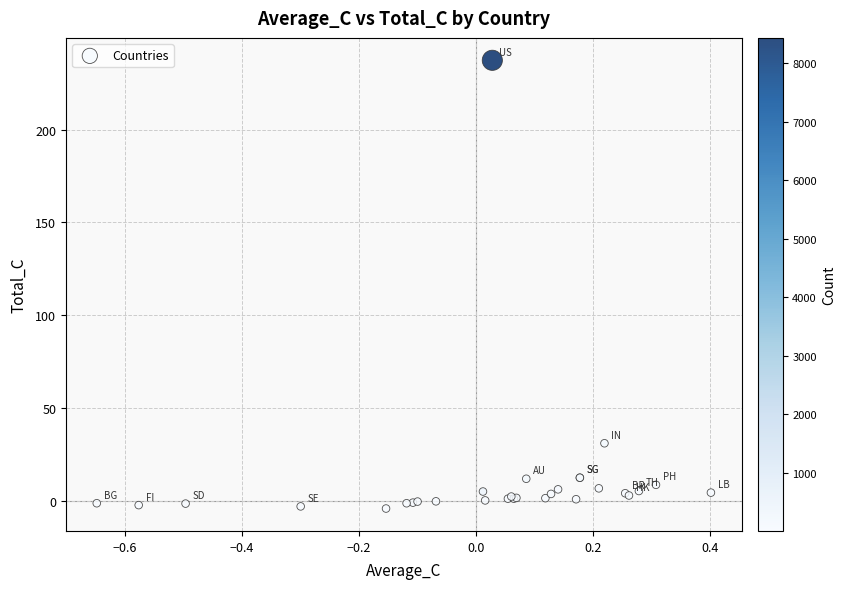

What Y value in the scatter plot is closest to 116?

31.0